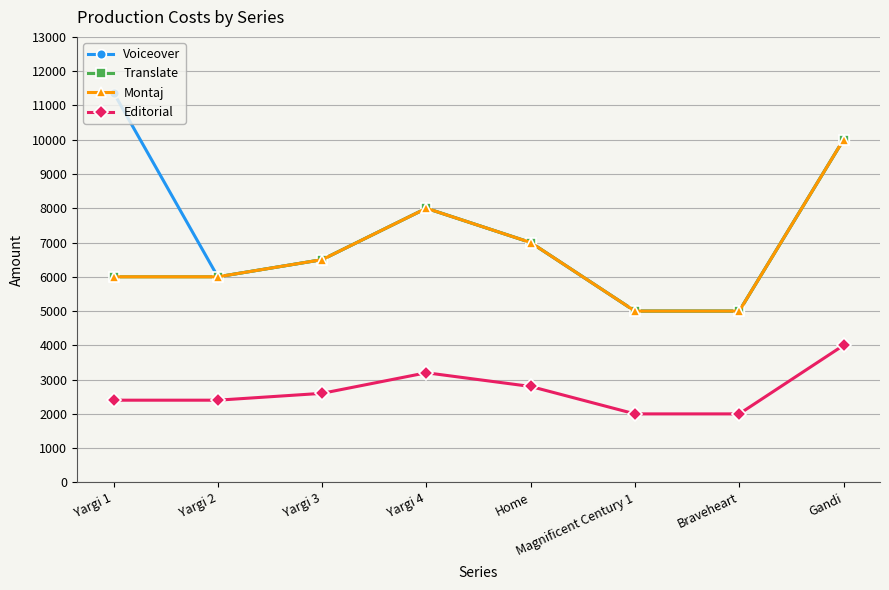

What is the difference between the maximum and minimum values in the Editorial series?

2000